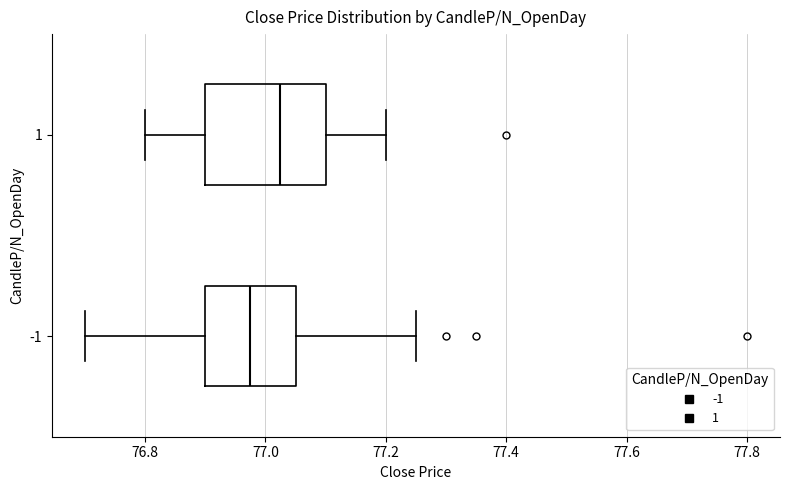

Where does the left whisker of the box at y = -1 end on the x-axis? The values are not printed on the chart, so give them approximately, as read against the axis.

76.70